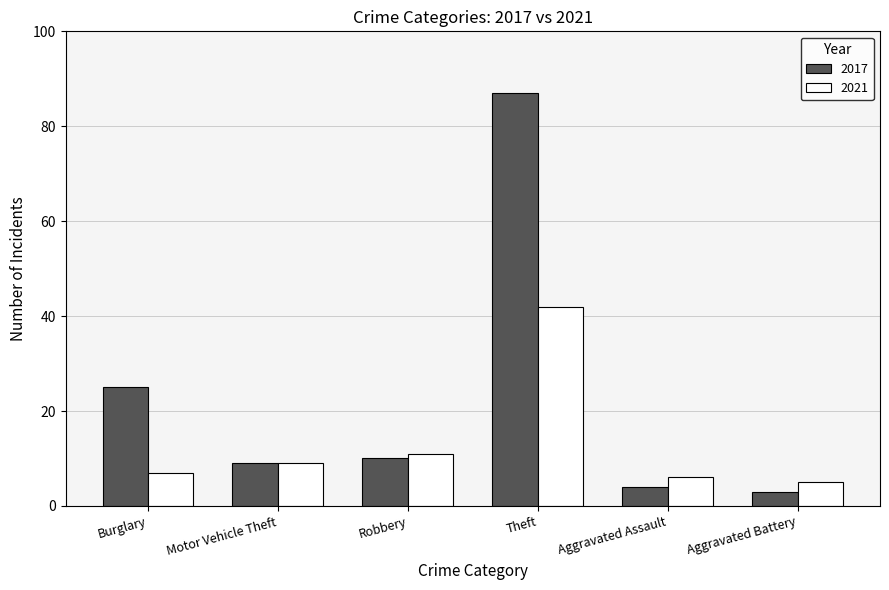

At which category is the sum across all series the highest?

Theft